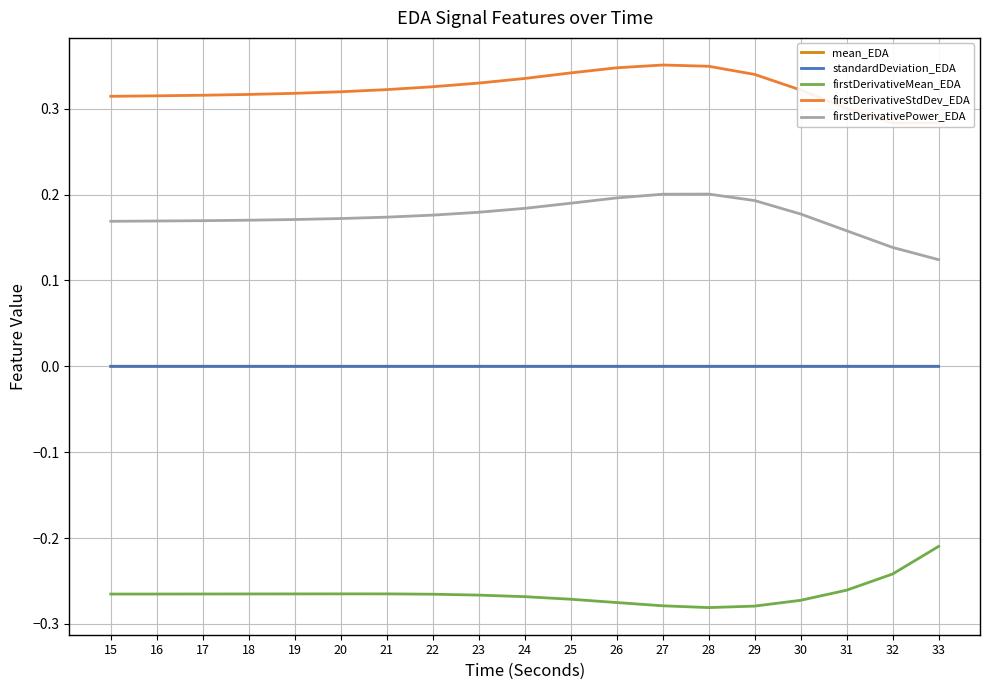

What are all the series names shown in the legend?

mean_EDA, standardDeviation_EDA, firstDerivativeMean_EDA, firstDerivativeStdDev_EDA, firstDerivativePower_EDA